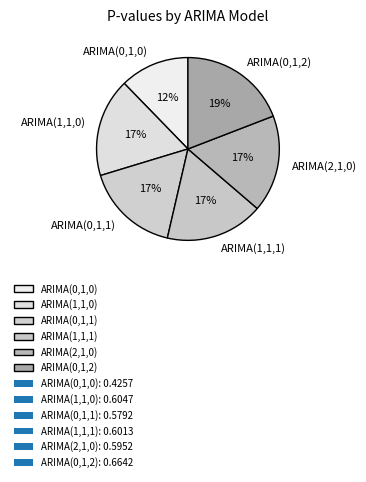

To the nearest percent, what is the difference between the ARIMA(0,1,0) and ARIMA(1,1,1) slice percentages?

5%